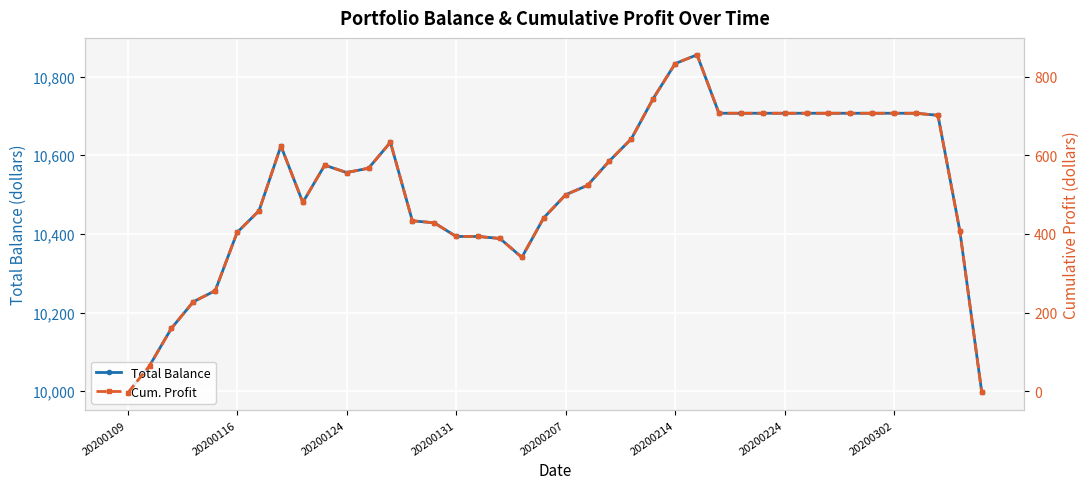

How many values in Cum. Profit are above zero?

38